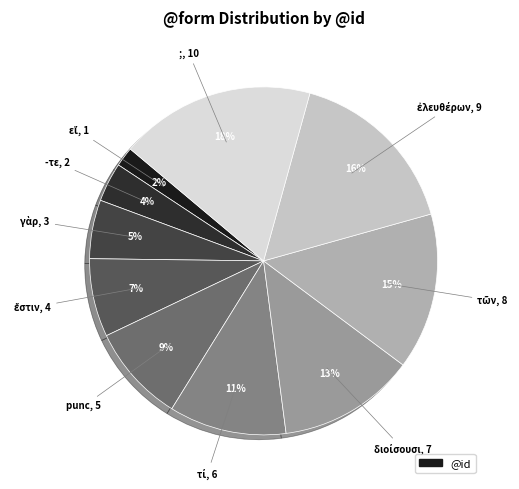

What is the smallest slice in the pie chart?

εἴ